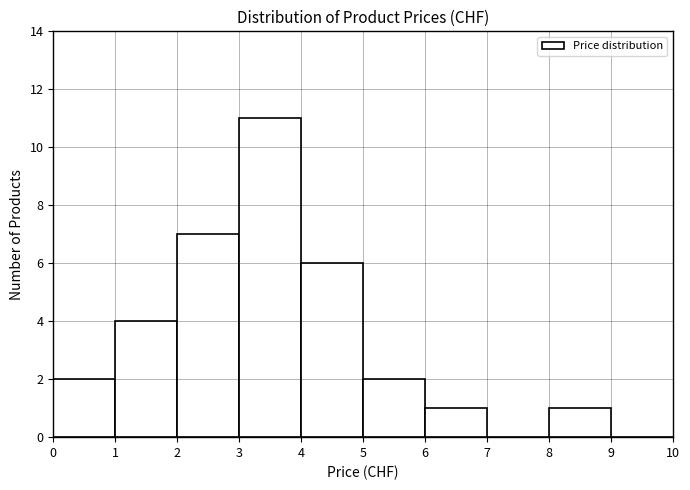

Which range on the x-axis has the tallest bar?

3 to 4